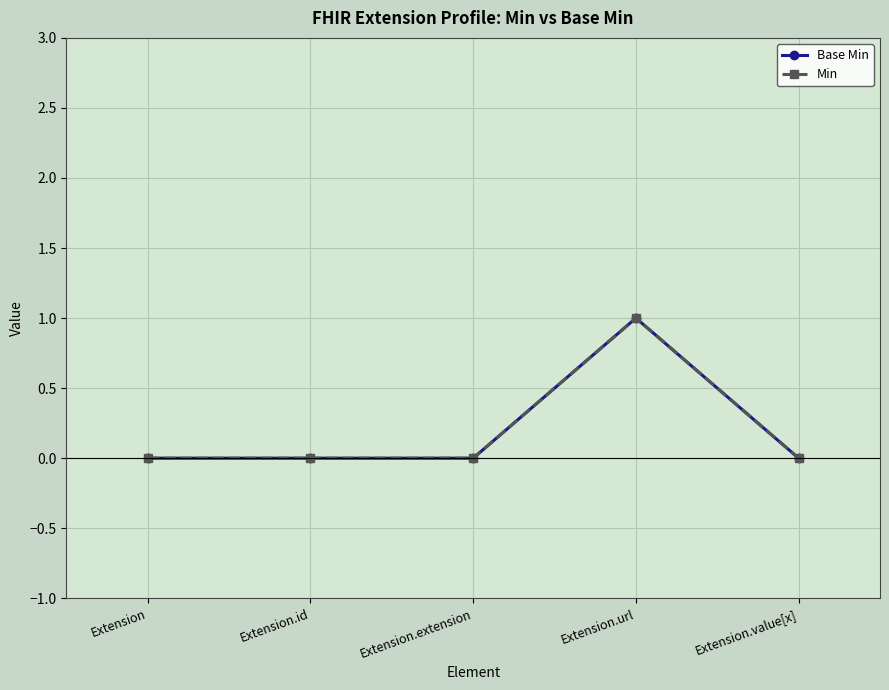

What position from the right is Extension.id?

4